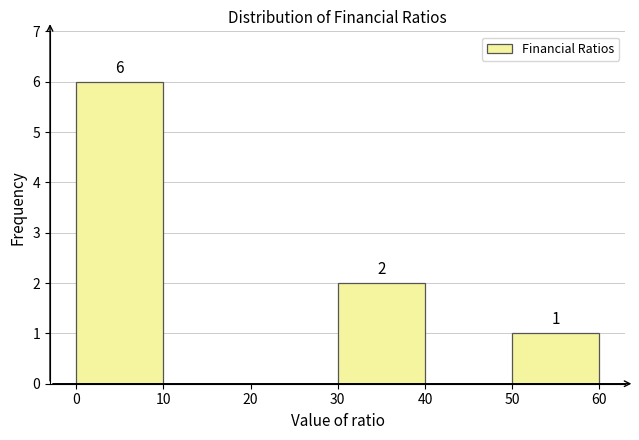

Which range on the x-axis has the tallest bar?

0 to 10